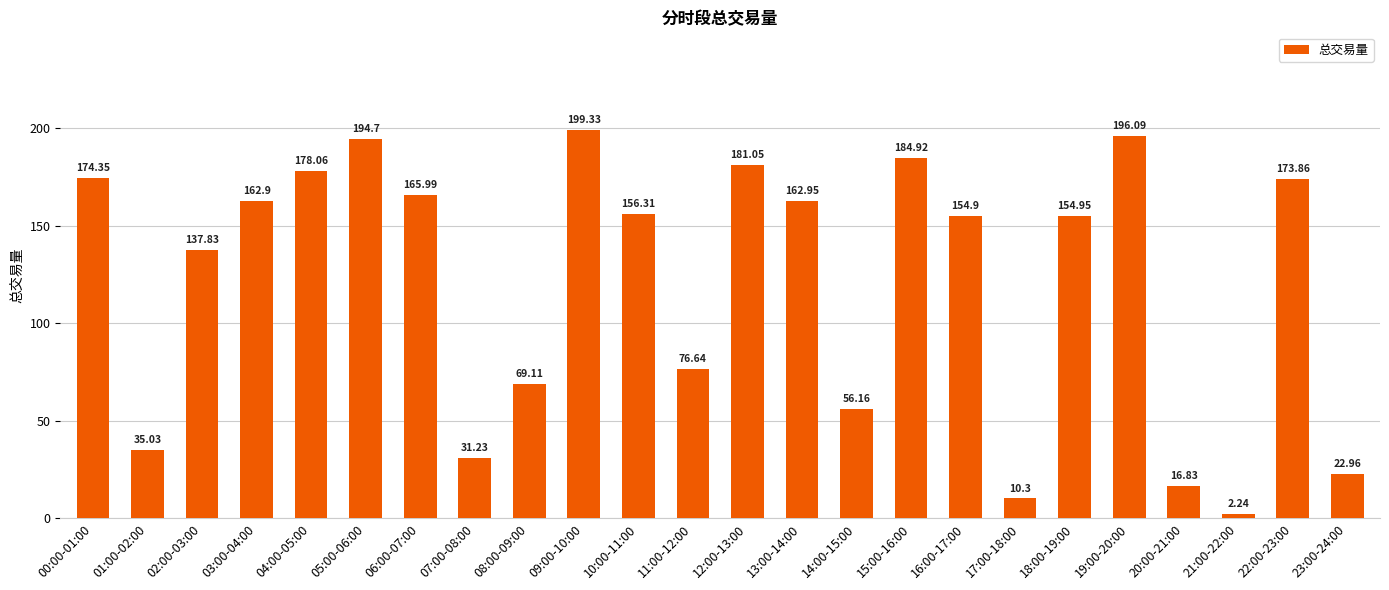

List the labels in order of value, smallest first.

21:00-22:00, 17:00-18:00, 20:00-21:00, 23:00-24:00, 07:00-08:00, 01:00-02:00, 14:00-15:00, 08:00-09:00, 11:00-12:00, 02:00-03:00, 16:00-17:00, 18:00-19:00, 10:00-11:00, 03:00-04:00, 13:00-14:00, 06:00-07:00, 22:00-23:00, 00:00-01:00, 04:00-05:00, 12:00-13:00, 15:00-16:00, 05:00-06:00, 19:00-20:00, 09:00-10:00